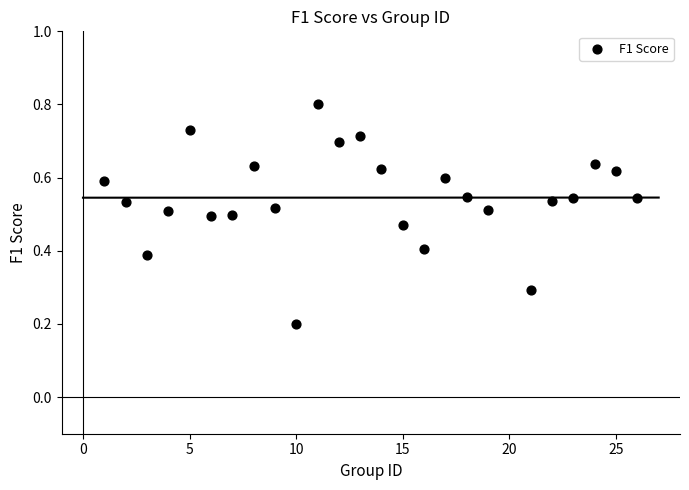

What is the range of X values (max minus min)?

25.0